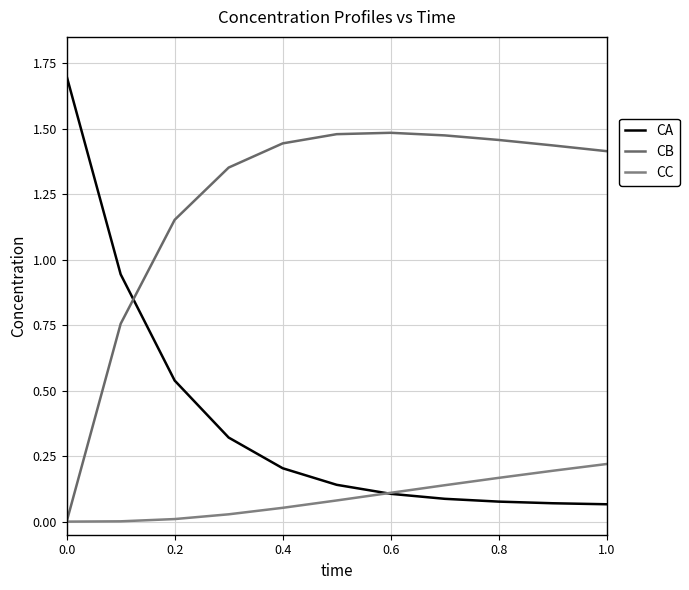

Reading right to left, list all the values displayed in this chart.

CA: 0.1	0.1	0.1	0.1	0.1	0.1	0.2	0.3	0.5	0.9	1.7
CB: 1.4	1.4	1.5	1.5	1.5	1.5	1.4	1.4	1.2	0.8	0.0
CC: 0.2	0.2	0.2	0.1	0.1	0.1	0.1	0.0	0.0	0.0	0.0